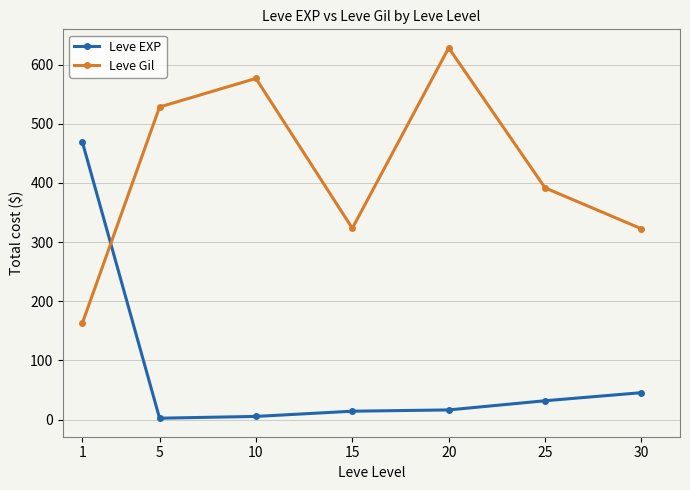

Which series has the largest total across all categories?

Leve Gil